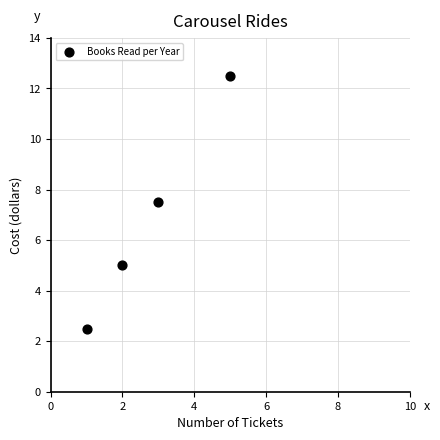

What is the average Y value?

6.9